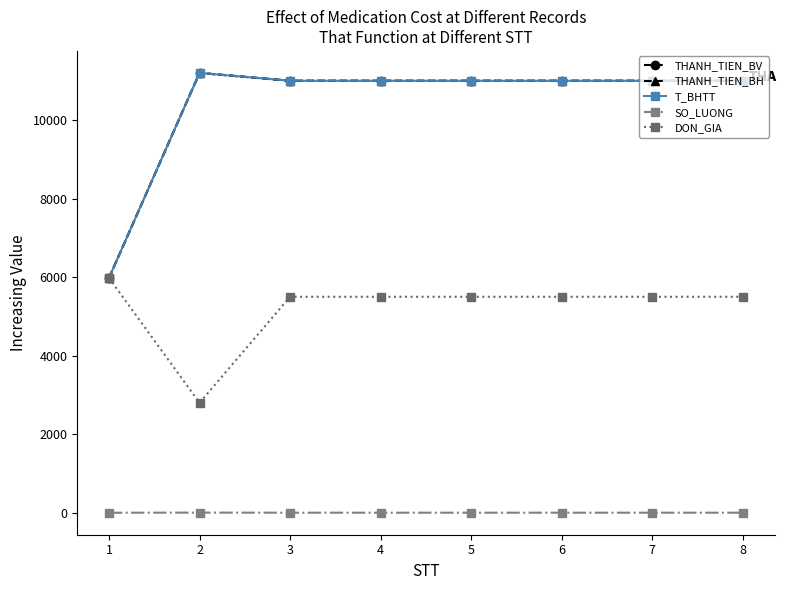

Reading right to left, extract all data points from this chart.

THANH_TIEN_BV: 11000	11000	11000	11000	11000	11000	11200	5979
THANH_TIEN_BH: 11000	11000	11000	11000	11000	11000	11200	5979
T_BHTT: 11000	11000	11000	11000	11000	11000	11200	5979
SO_LUONG: 2	2	2	2	2	2	4	1
DON_GIA: 5500	5500	5500	5500	5500	5500	2800	5979